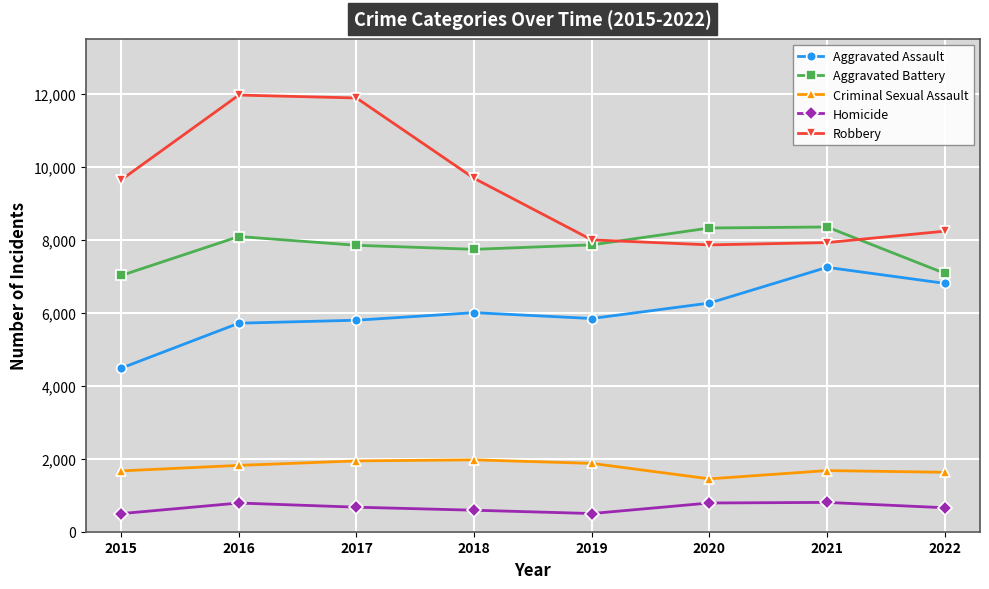

Is it true that Aggravated Battery equals 11864 at 2018?

False